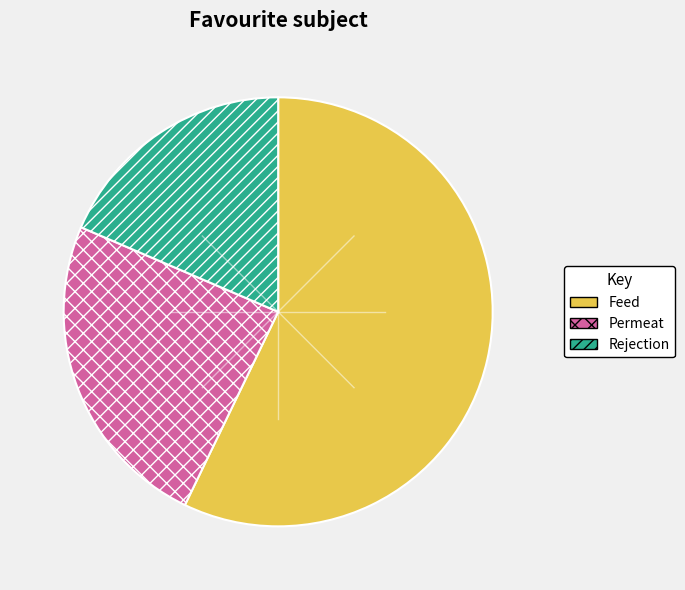

Does any single category account for the majority?

Yes